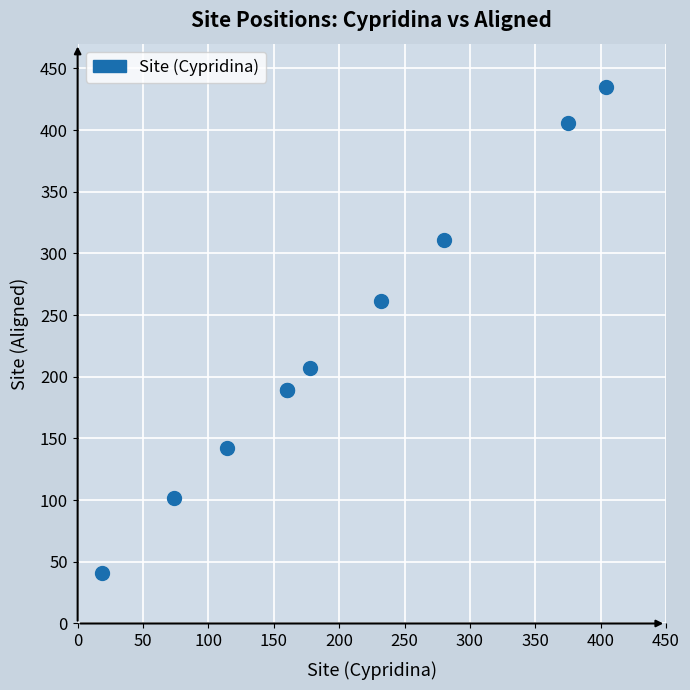

What Y value in the scatter plot is closest to 238?

261